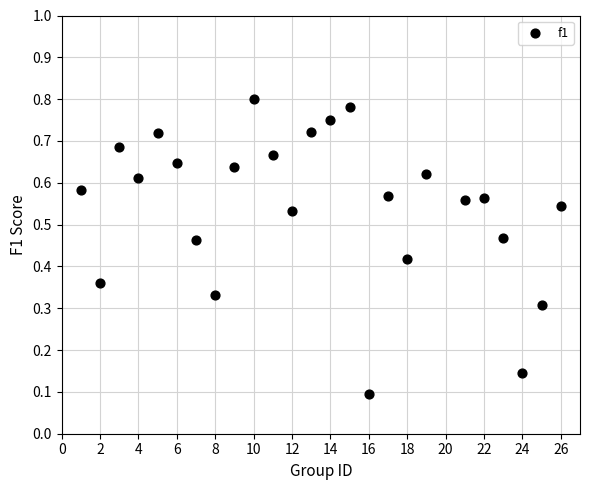

What is the range of X values (max minus min)?

25.0